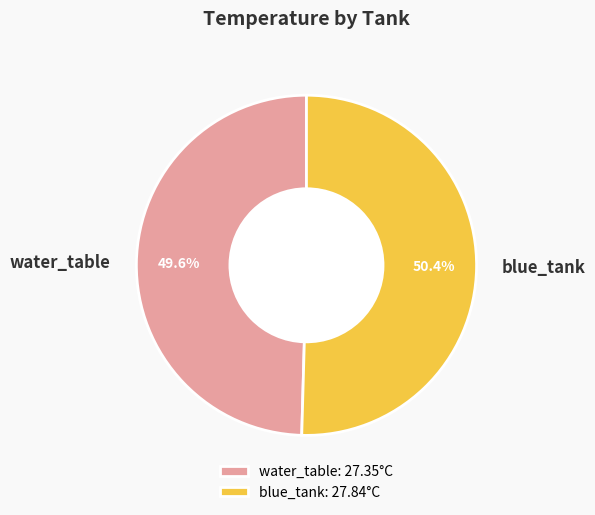

The water_table slice represents 50% of the pie. True or false?

True